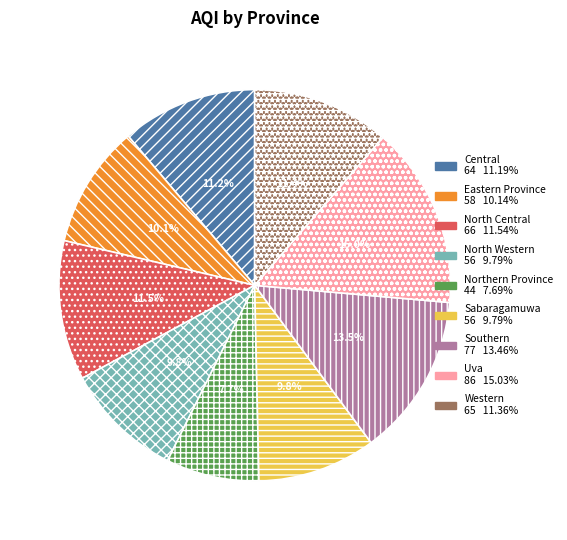

Is Western the majority of the pie?

No